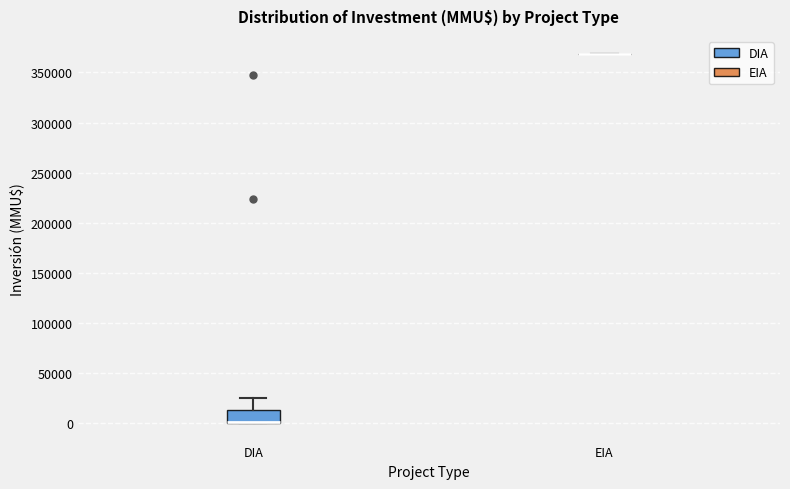

Where is the upper edge of the box for DIA on the y-axis? The values are not printed on the chart, so give them approximately, as read against the axis.

15000